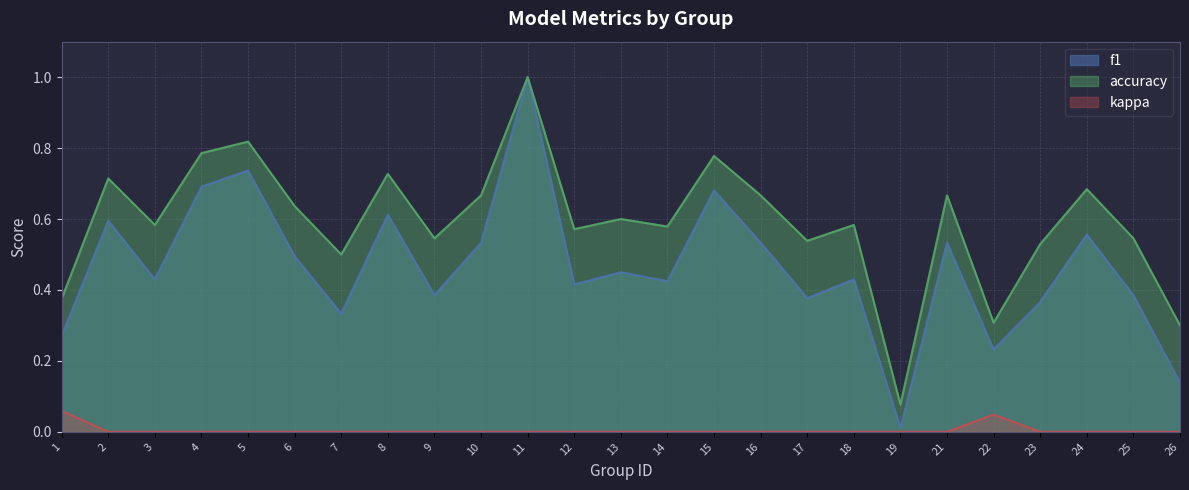

At how many categories does at least one series exceed 0?

25